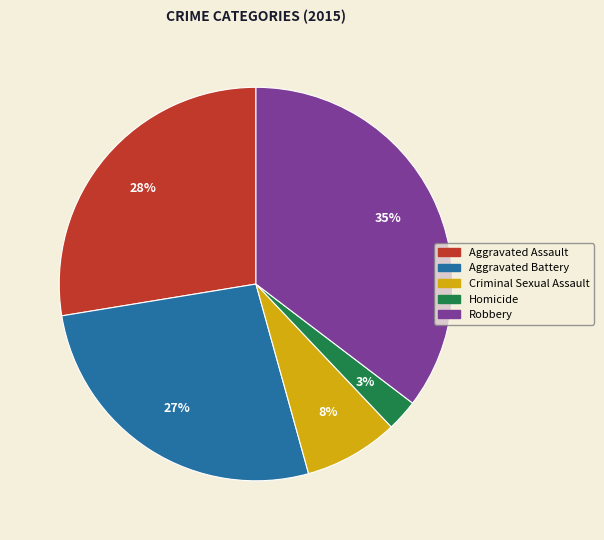

How many slices are in this pie chart?

5